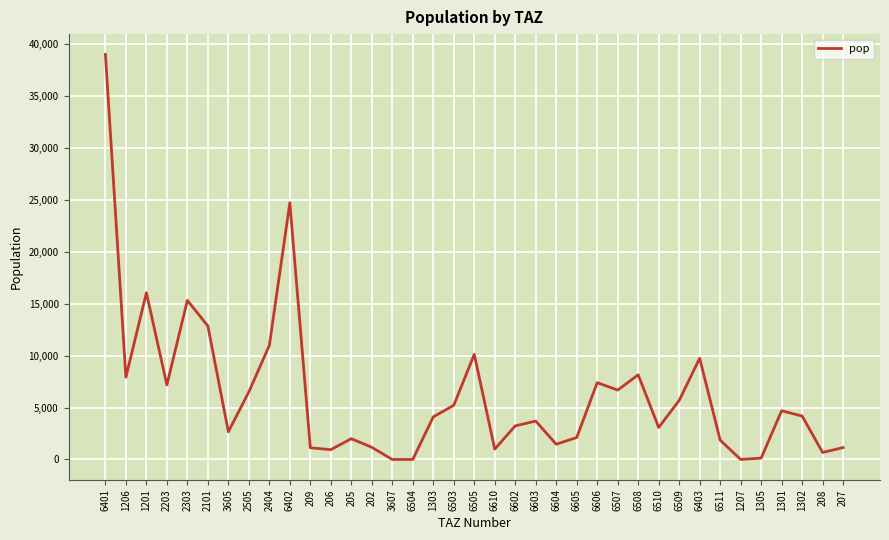

At which category does the chart reach its peak across all series?

6401